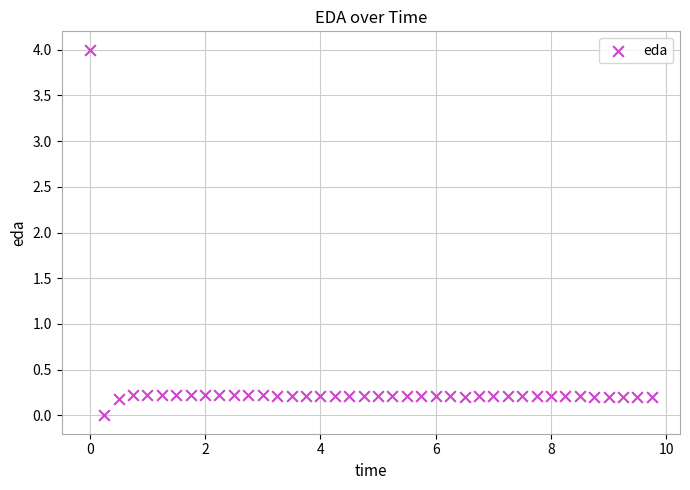

What is the range of Y values (max minus min)?

4.0